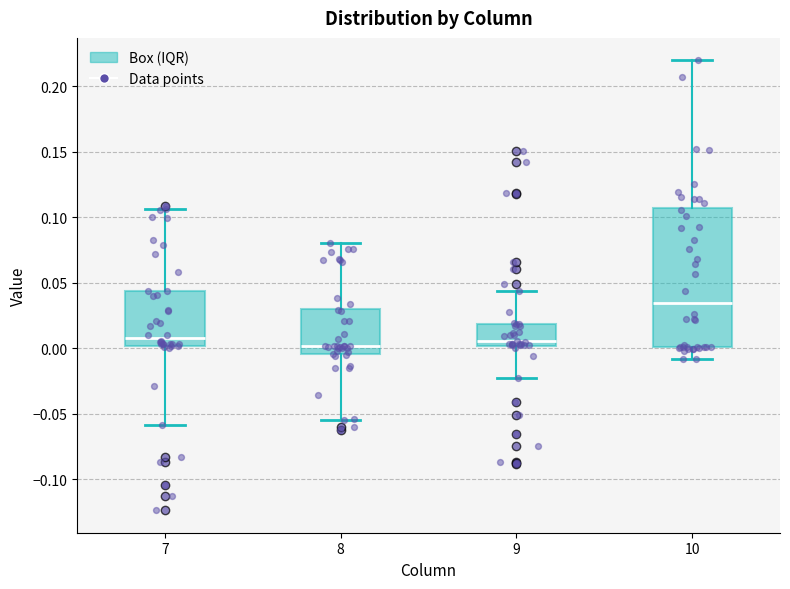

Where does the median line of the box at x = 10 sit on the y-axis? The values are not printed on the chart, so give them approximately, as read against the axis.

0.035